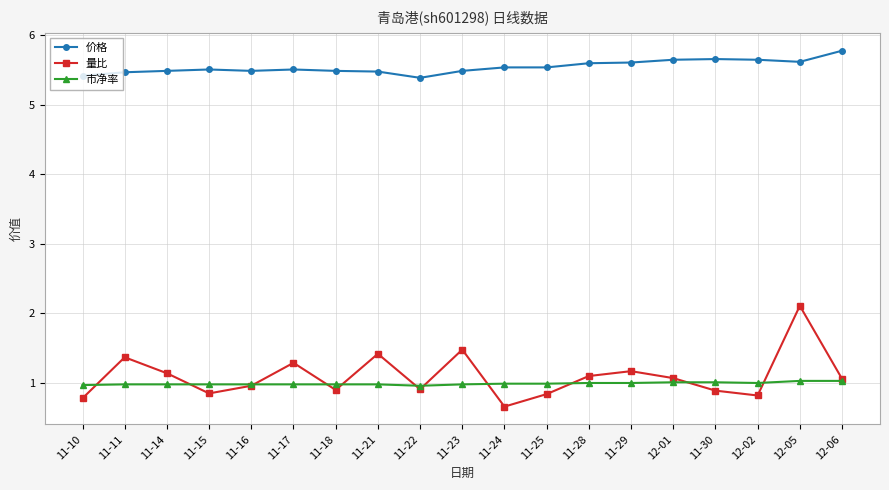

What is the sum of the 市净率 values at 11-15 and 11-16?

2.0